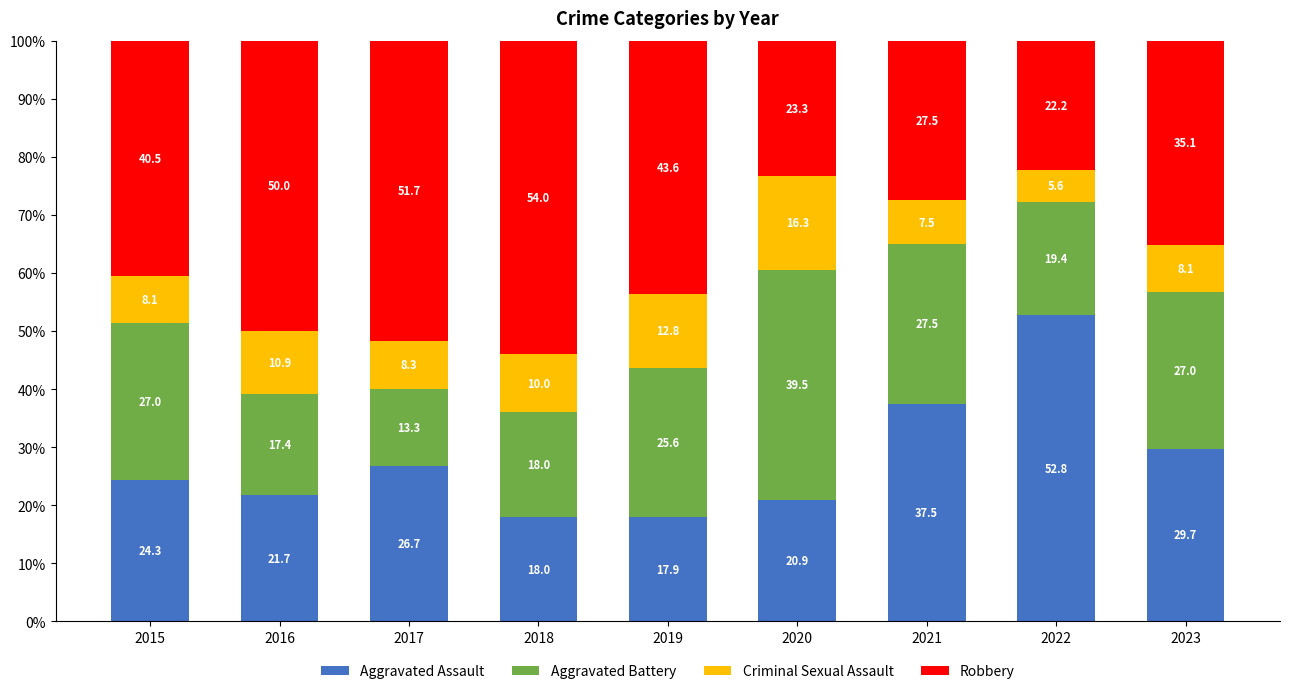

What is the total value across all series at 2018?

100.0